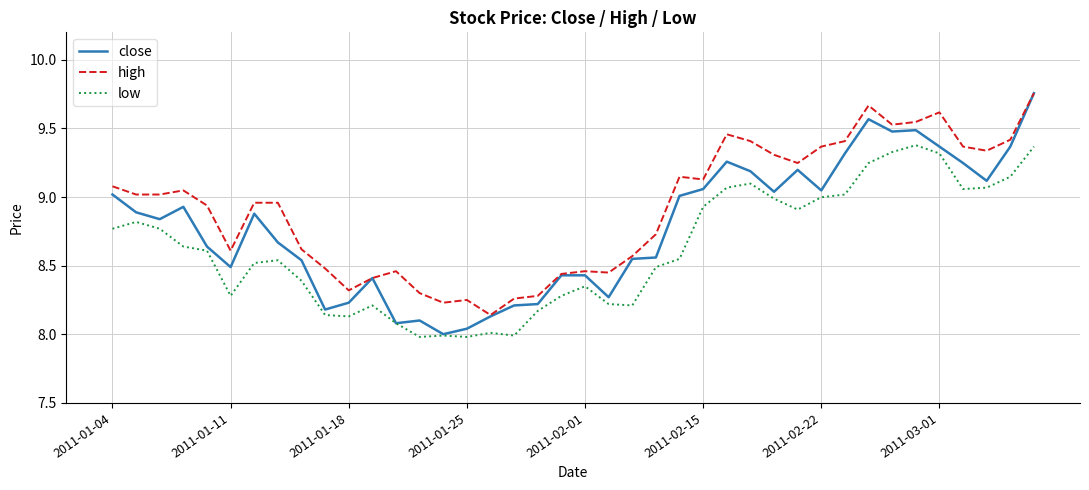

What are all the series names shown in the legend?

close, high, low